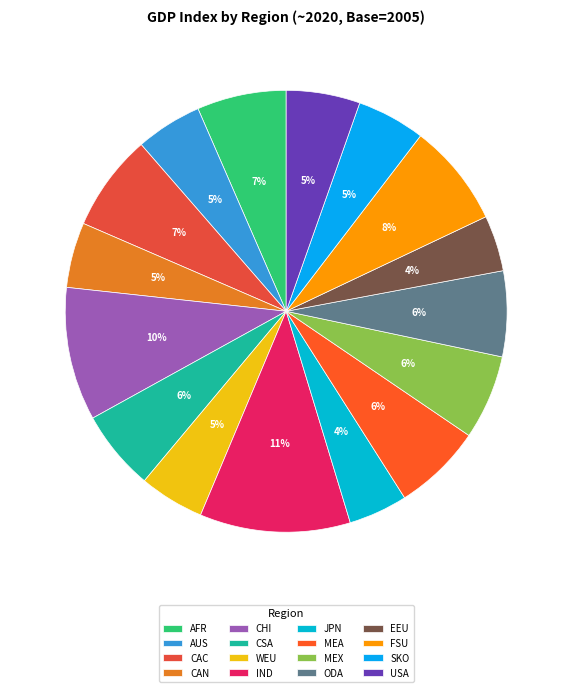

Count the number of slices in the pie.

16